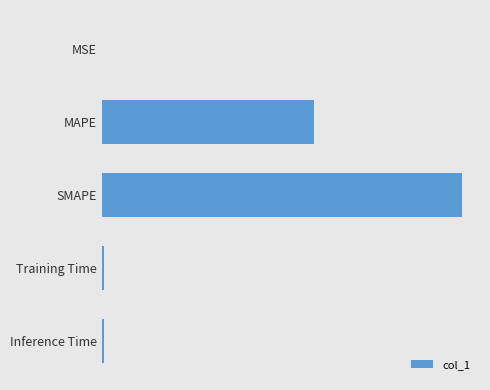

What is the sum of all values?

223.6